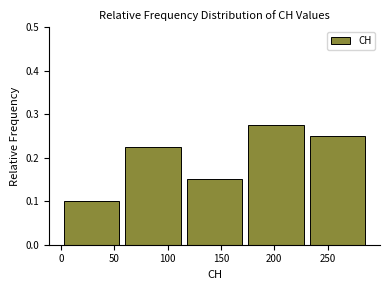

Over which range of the x-axis is the bar tallest?

175 to 230